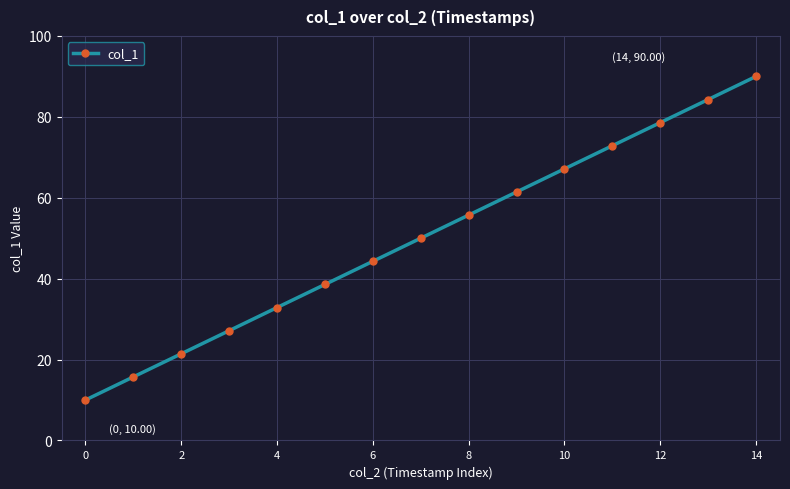

What is the value of the 8th point from the left?

50.0